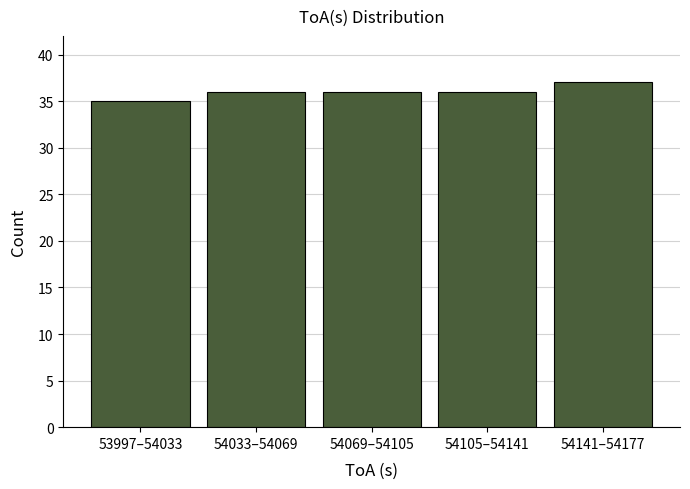

Reading left to right, transcribe all the data shown in this chart.

35	36	36	36	37